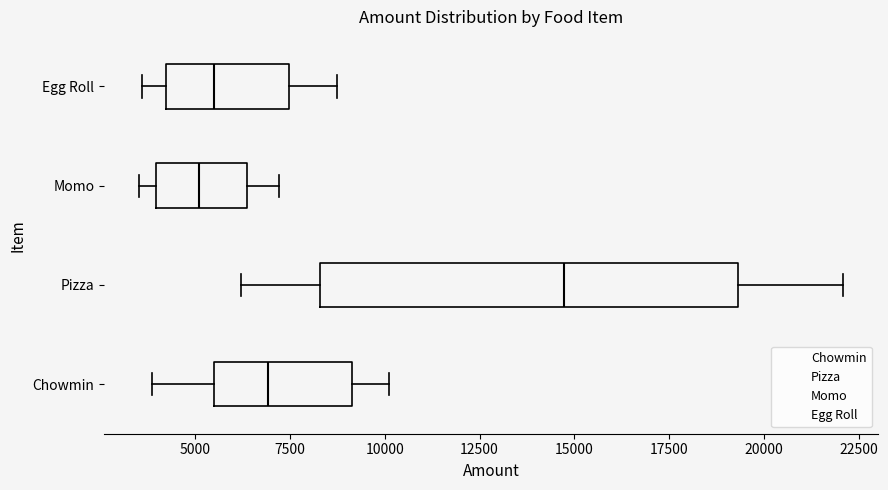

Reading bottom to top, transcribe this box plot: for each box, give where its median line is, the range the box spans, and where its two whiskers end, as read against the x-axis. The values are not printed on the chart, so give them approximately, as read against the axis.

Chowmin: median 7000, box 5500 to 9000, whiskers 4000 to 10000
Pizza: median 14500, box 8500 to 19500, whiskers 6000 to 22000
Momo: median 5000, box 4000 to 6500, whiskers 3500 to 7000
Egg Roll: median 5500, box 4000 to 7500, whiskers 3500 to 8500